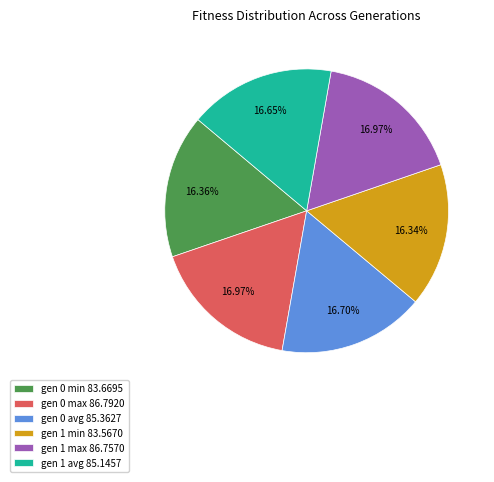

Do gen 1 avg and gen 0 min together represent more than half of the pie?

No